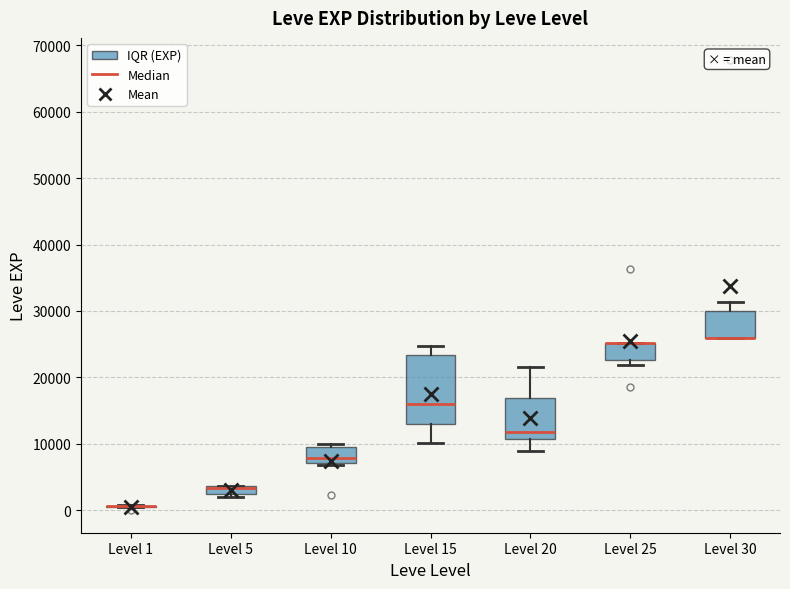

Comparing the boxes themselves (not the whiskers), which one is the tallest?

Level 15